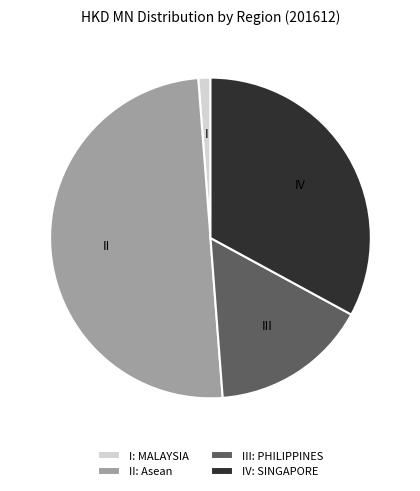

Rank the categories by value from lowest to highest.

I: MALAYSIA, III: PHILIPPINES, IV: SINGAPORE, II: Asean